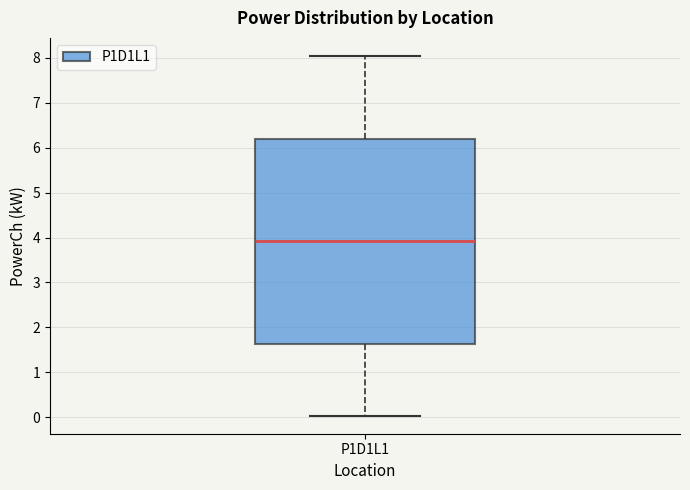

Read this box plot against the y-axis: the position of the median line, the range covered by the box, and the ends of both whiskers. The values are not printed on the chart, so give them approximately, as read against the axis.

median 3.9, box 1.6 to 6.2, whiskers 0.0 to 8.0